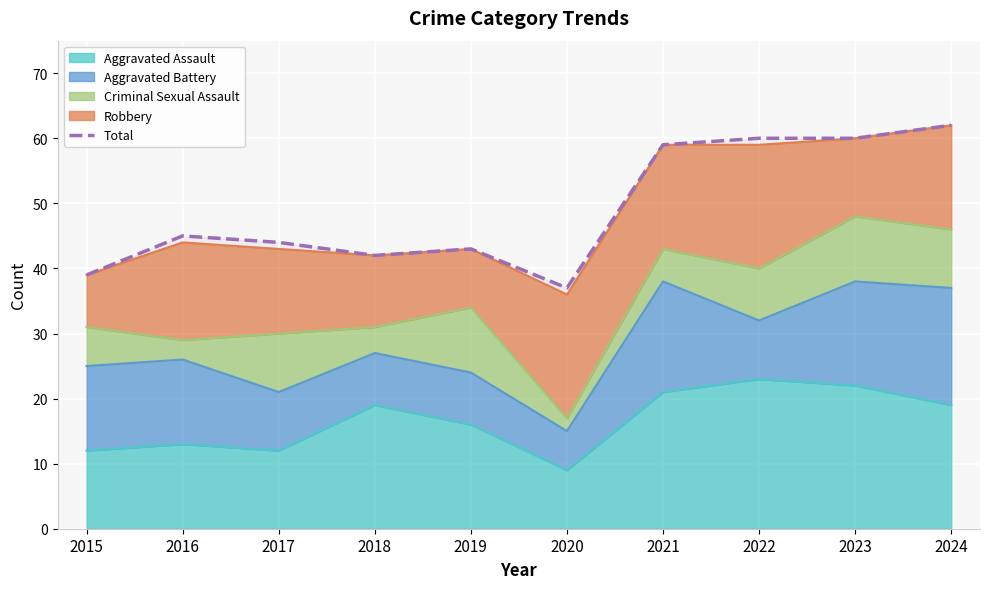

What is the value of the 10th point from the left?

62